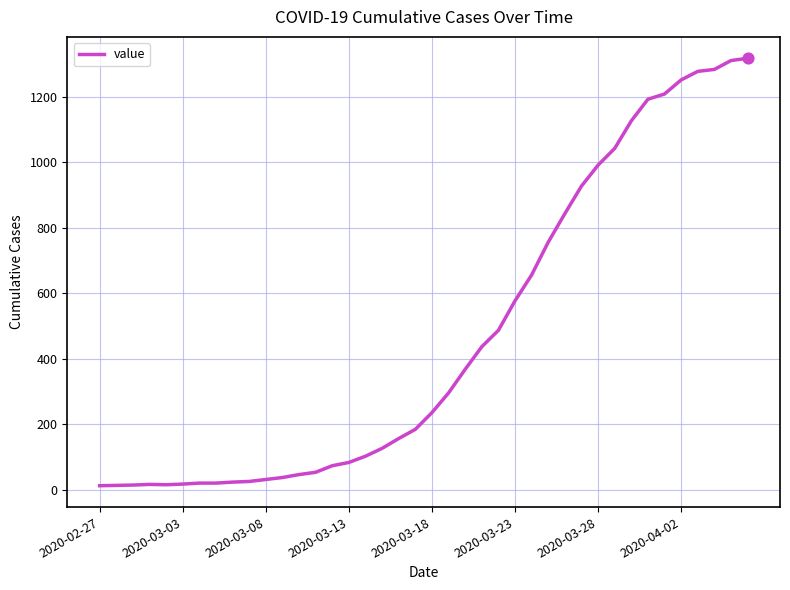

What is the greatest value displayed?

1317